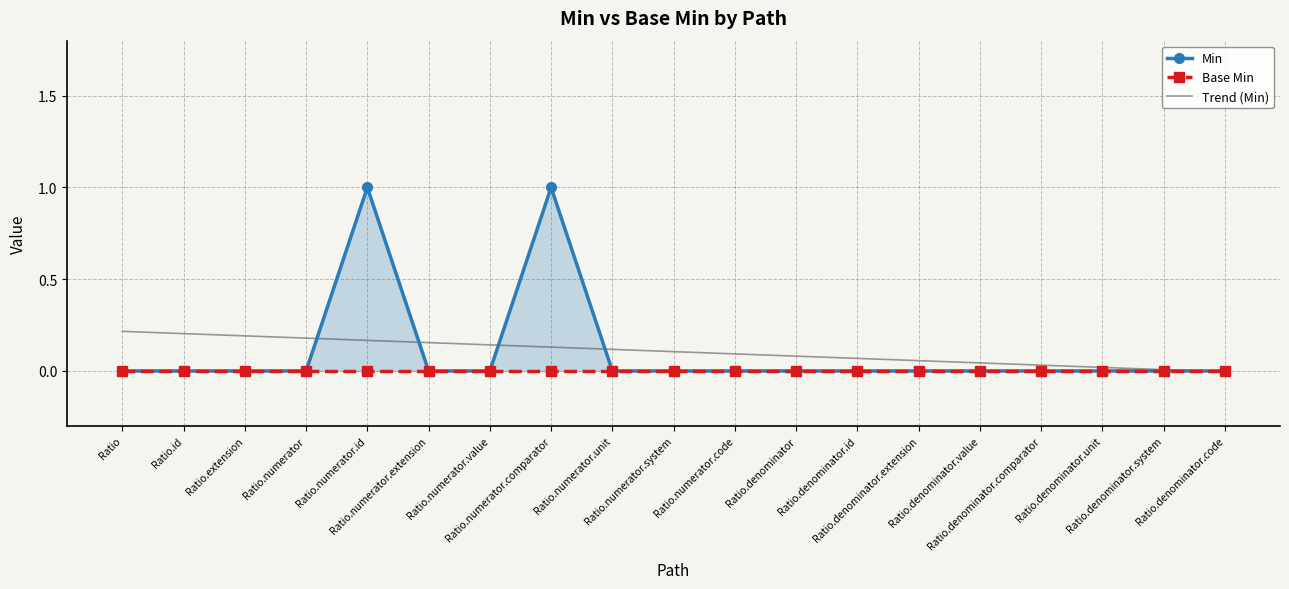

Which series has the widest spread of values?

Min